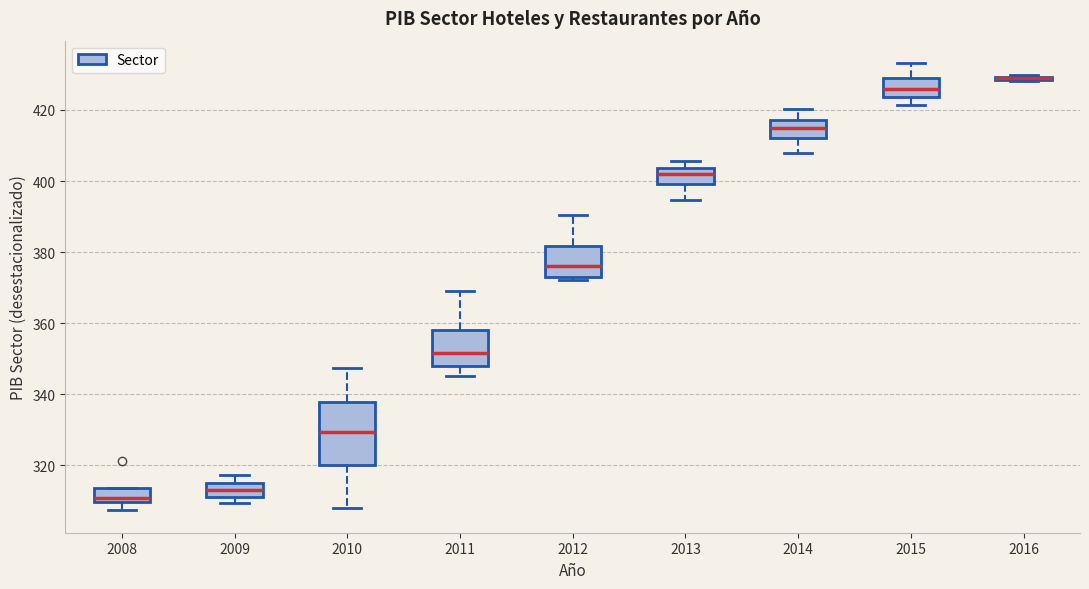

Which box is the tallest, from its lower edge to its upper edge?

2010